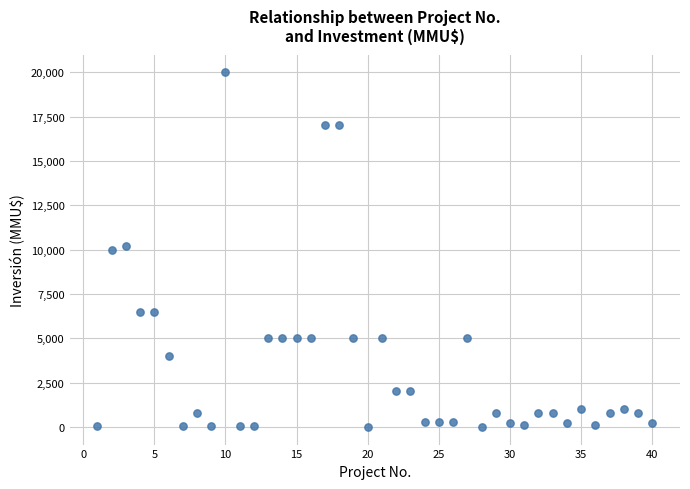

What is the range of X values (max minus min)?

39